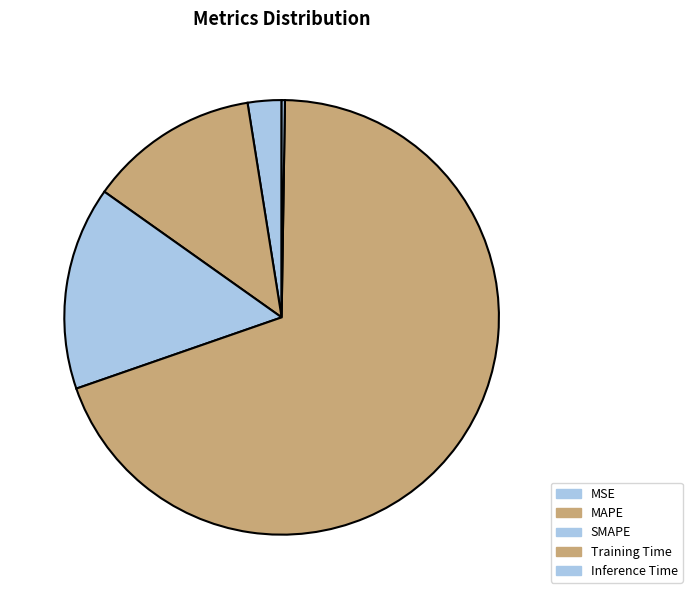

What is the change in value from SMAPE to Inference Time?

-0.4